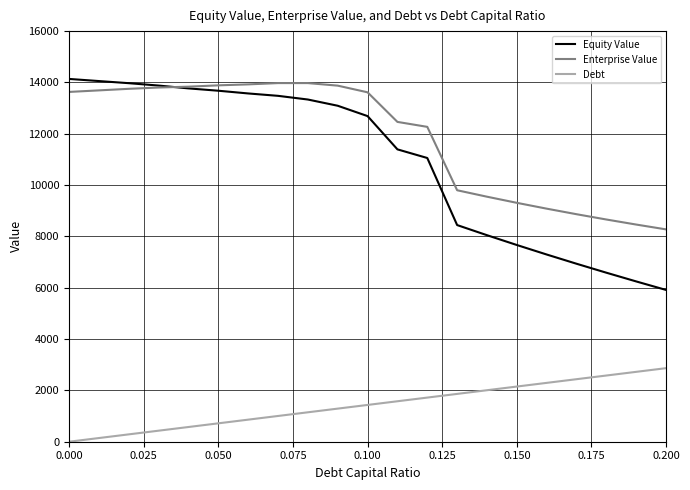

True or false: Enterprise Value and Debt intersect in this chart.

False